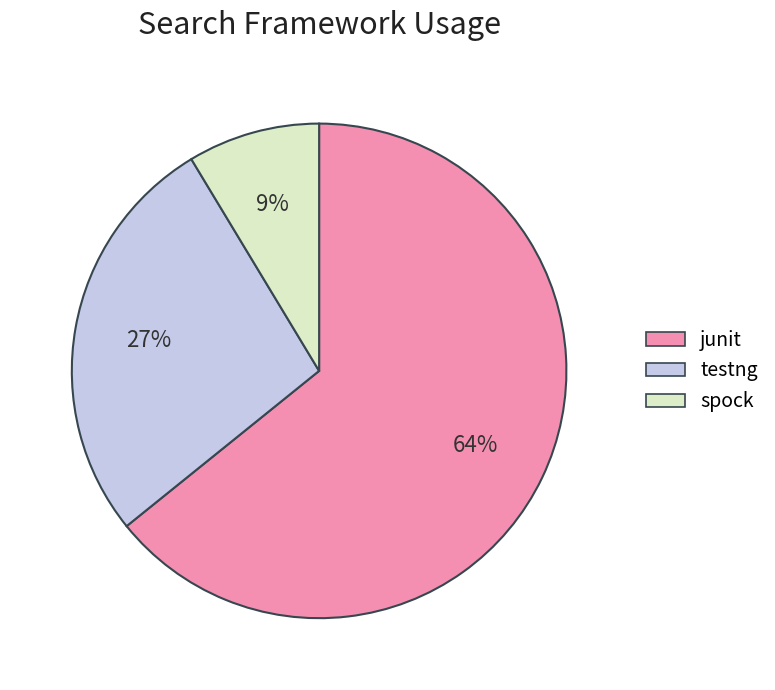

The spock slice represents 1% of the pie. True or false?

False